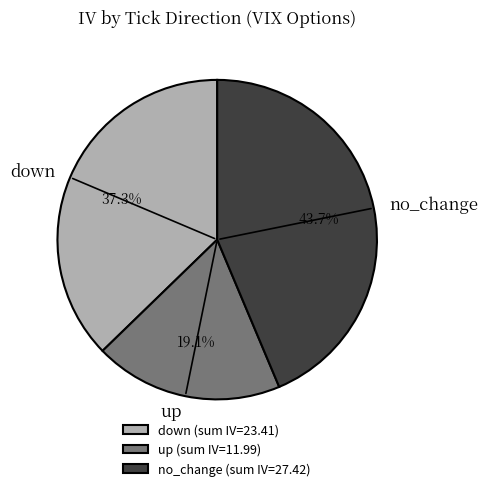

Is there any slice that represents more than half of the pie?

No